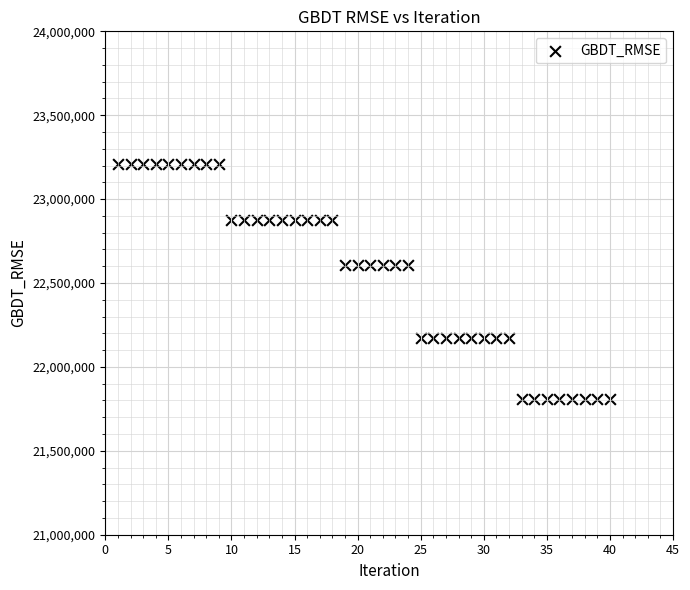

What is the range of X values (max minus min)?

39.0